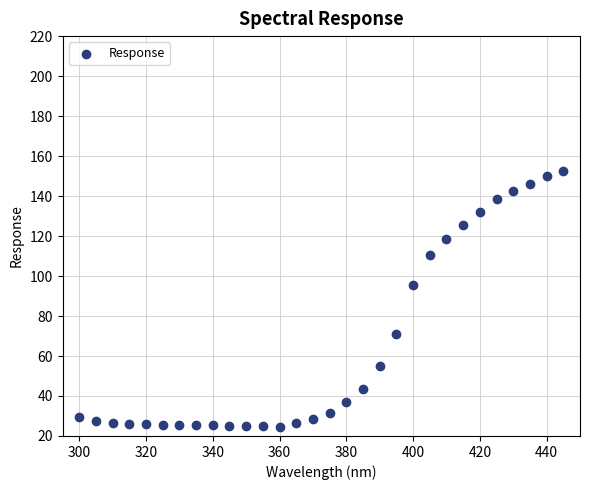

What is the range of X values (max minus min)?

145.0